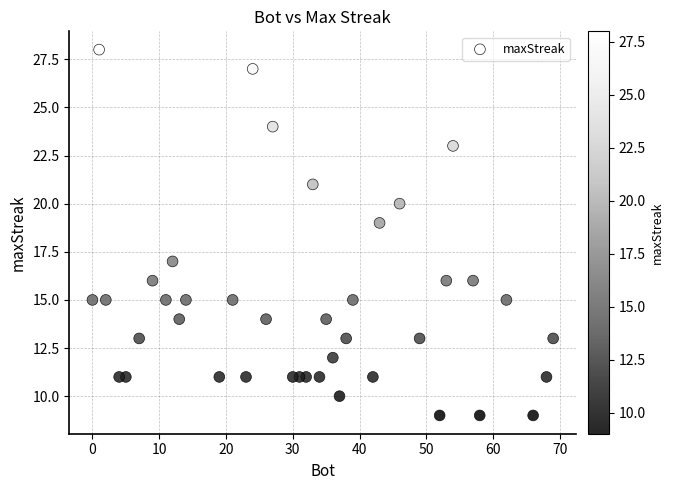

What is the range of Y values (max minus min)?

19